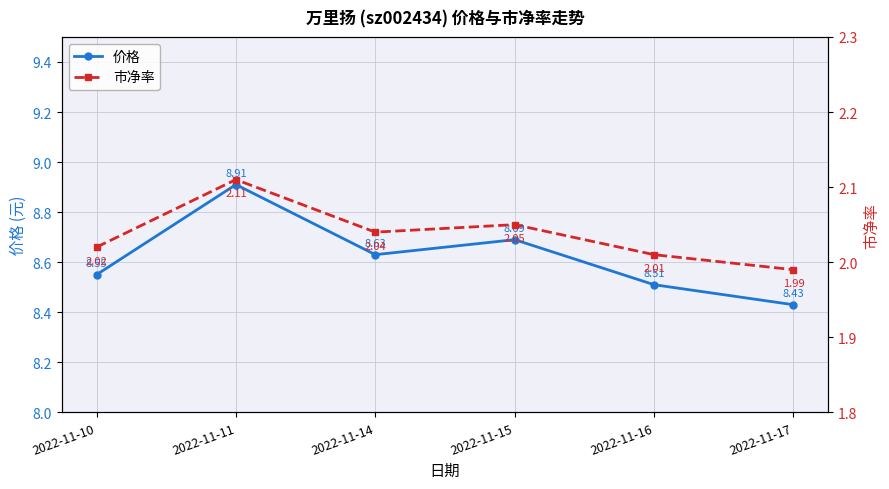

Reading left to right, extract all data points from this chart.

价格: 8.6	8.9	8.6	8.7	8.5	8.4
市净率: 2.0	2.1	2.0	2.0	2.0	2.0